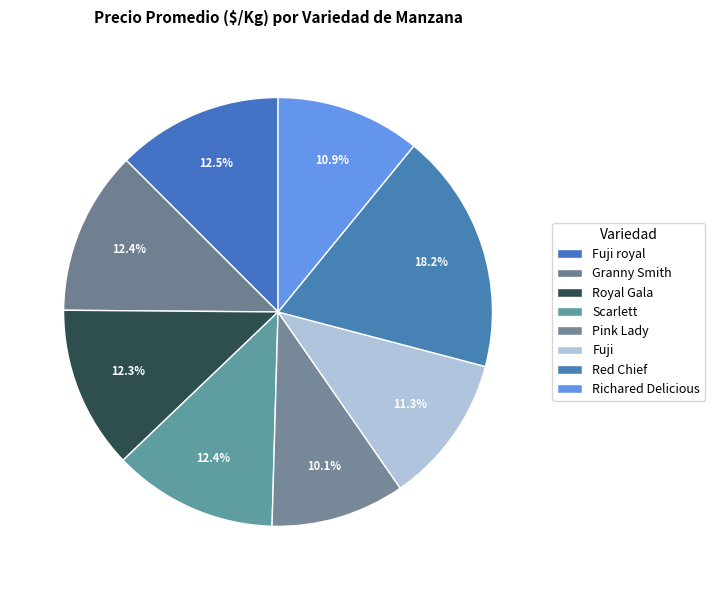

How many segments does this pie chart have?

8